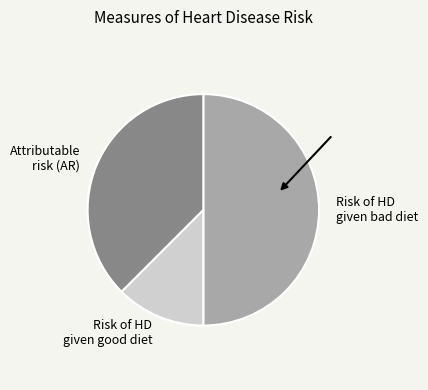

Count the number of slices in the pie.

3